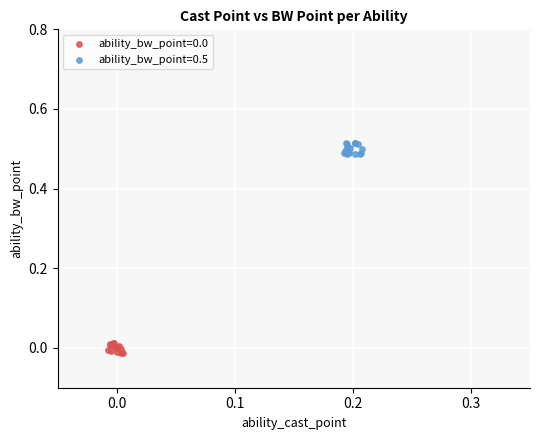

Which series reaches the maximum Y coordinate?

ability_bw_point=0.5